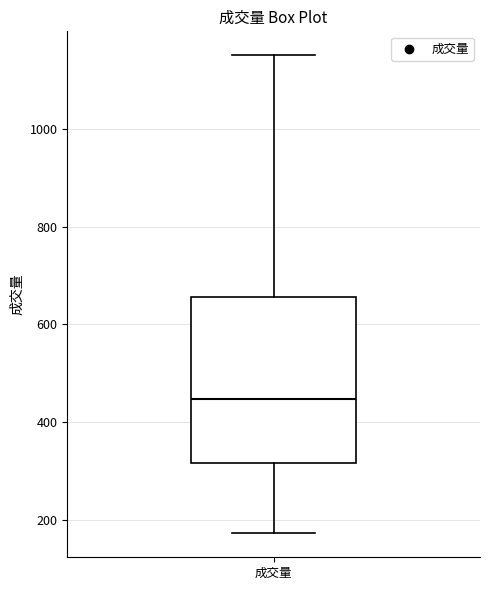

Read this box plot against the y-axis: the position of the median line, the range covered by the box, and the ends of both whiskers. The values are not printed on the chart, so give them approximately, as read against the axis.

median 440, box 320 to 660, whiskers 180 to 1160